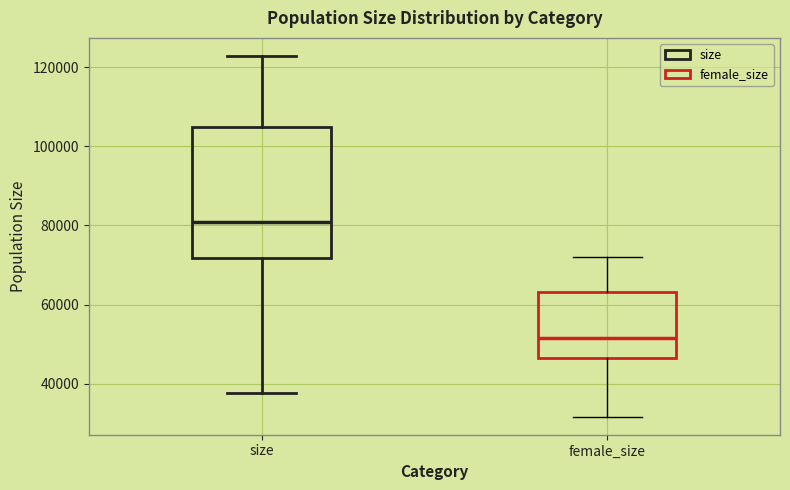

Reading left to right, read every box against the y-axis: the position of its median line, the range the box covers, and the ends of its whiskers. The values are not printed on the chart, so give them approximately, as read against the axis.

size: median 80000, box 72000 to 104000, whiskers 38000 to 122000
female_size: median 52000, box 46000 to 64000, whiskers 32000 to 72000